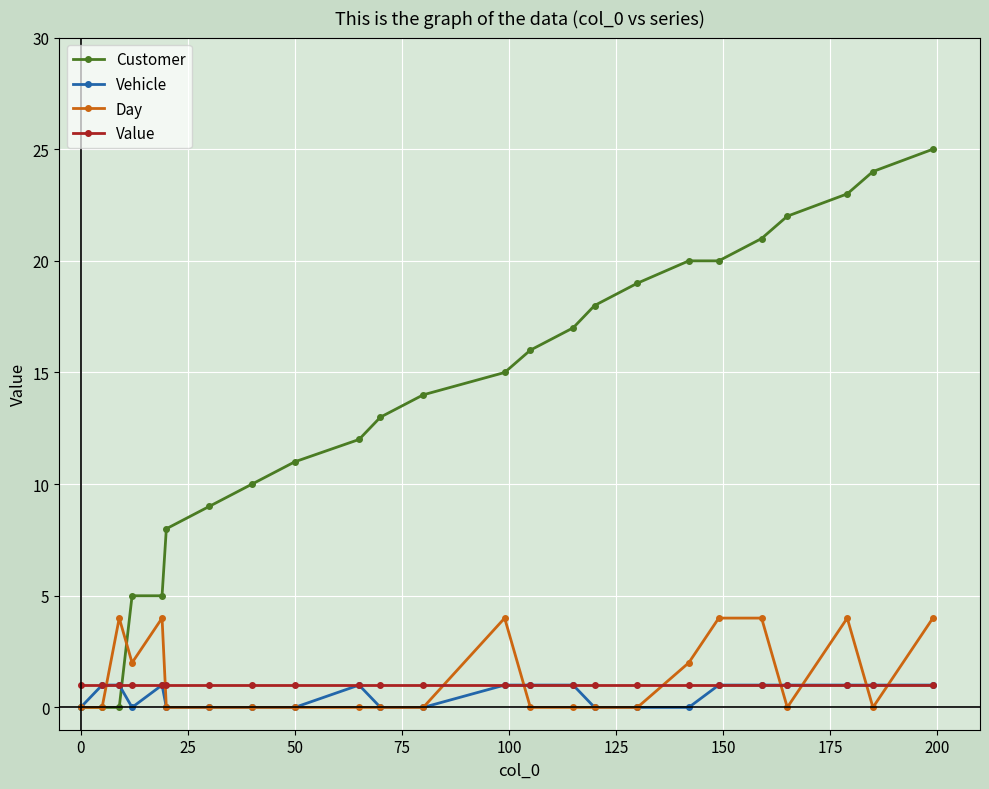

How many categories are shown in the chart?

24